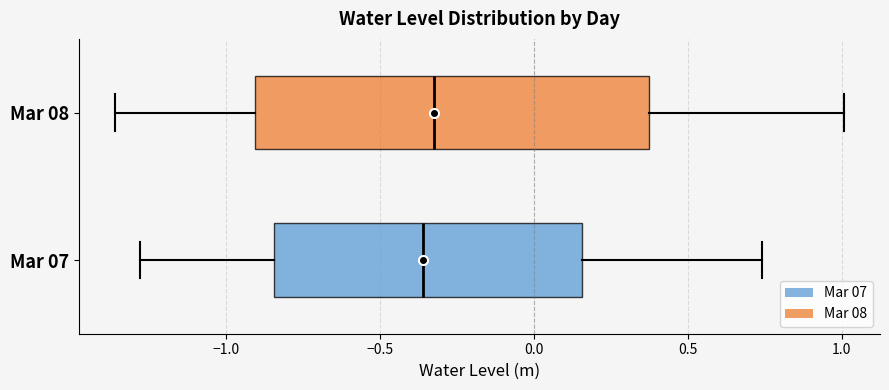

Where is the right edge of the box for Mar 08 on the x-axis? The values are not printed on the chart, so give them approximately, as read against the axis.

0.35